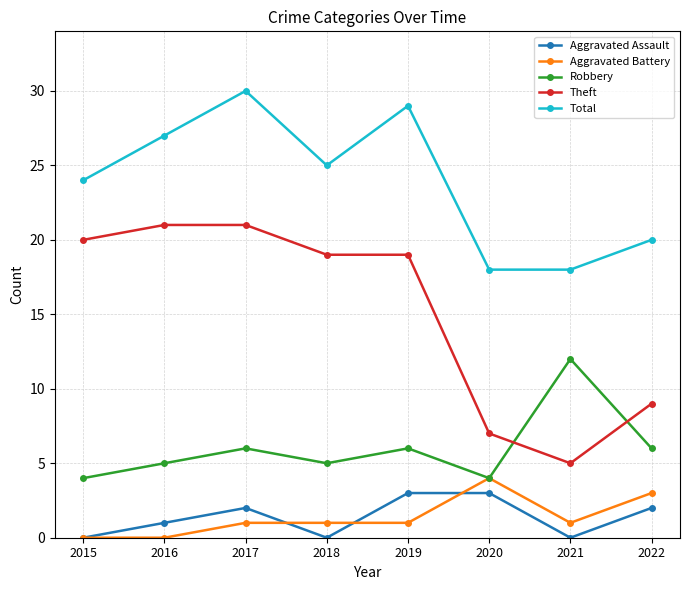

At 2019, list the series in order from largest to smallest.

Total, Theft, Robbery, Aggravated Assault, Aggravated Battery